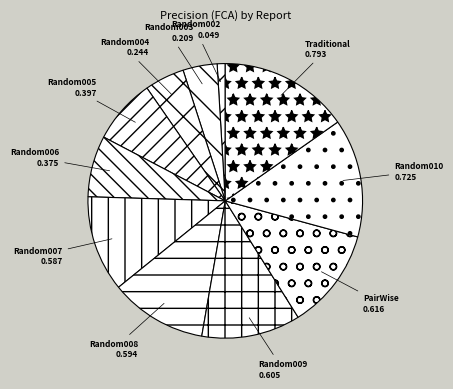

Is there any slice that represents more than half of the pie?

No